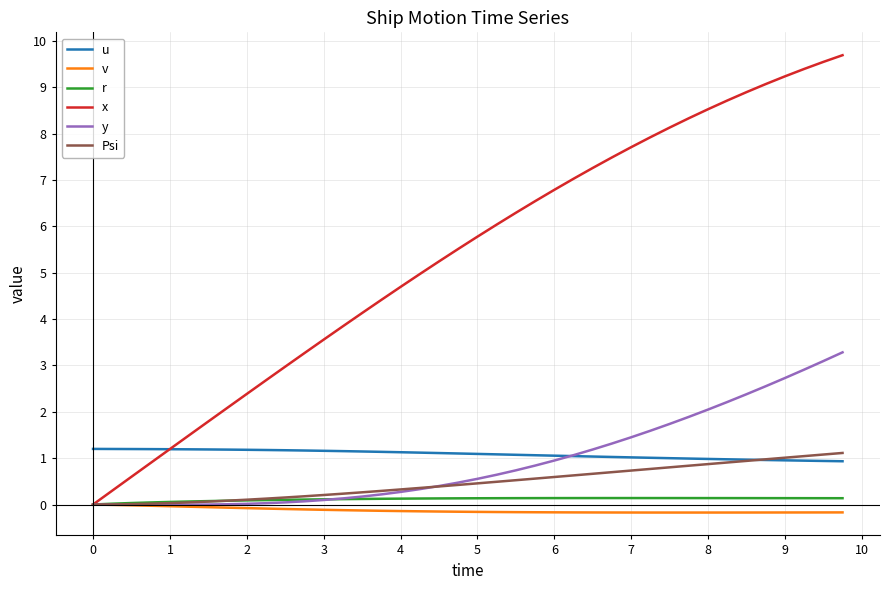

What is the maximum value shown in the chart?

9.7